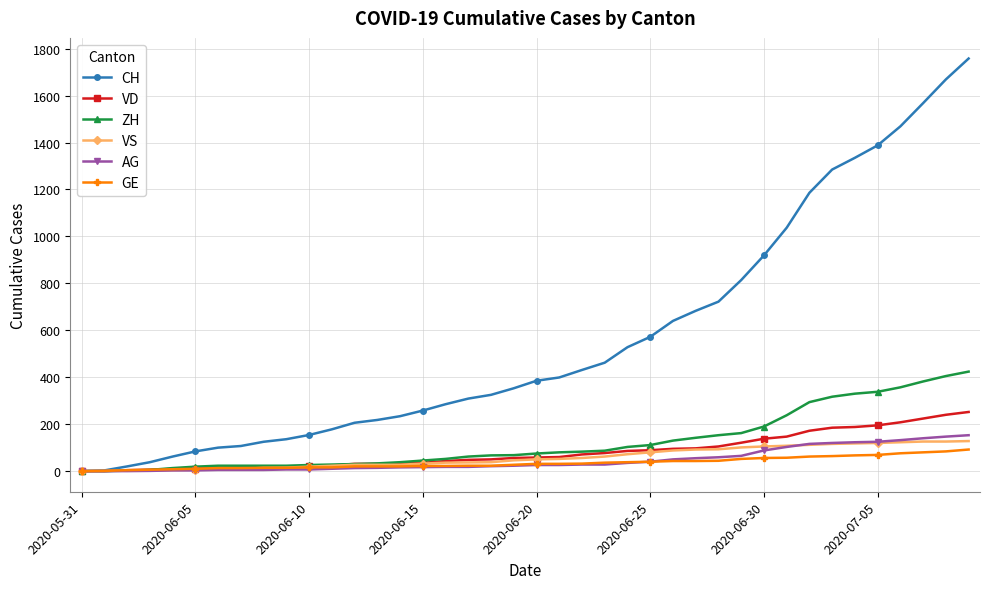

Which series has the largest range (max minus min)?

CH